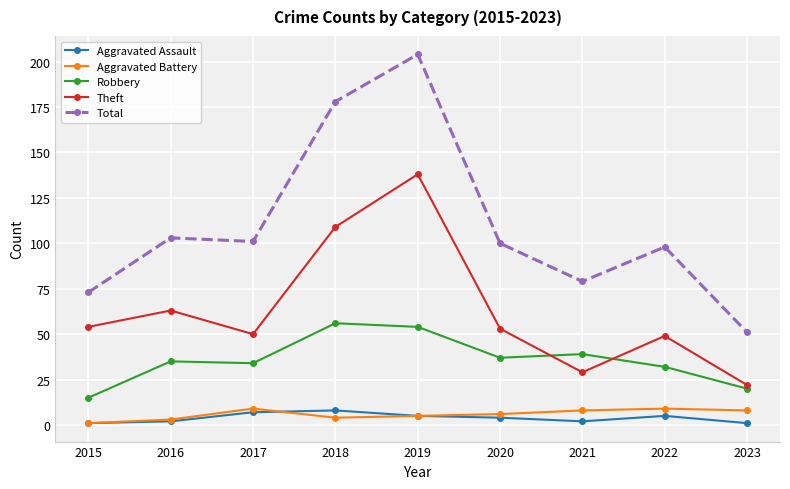

How many values in the Total series are below 100?

4